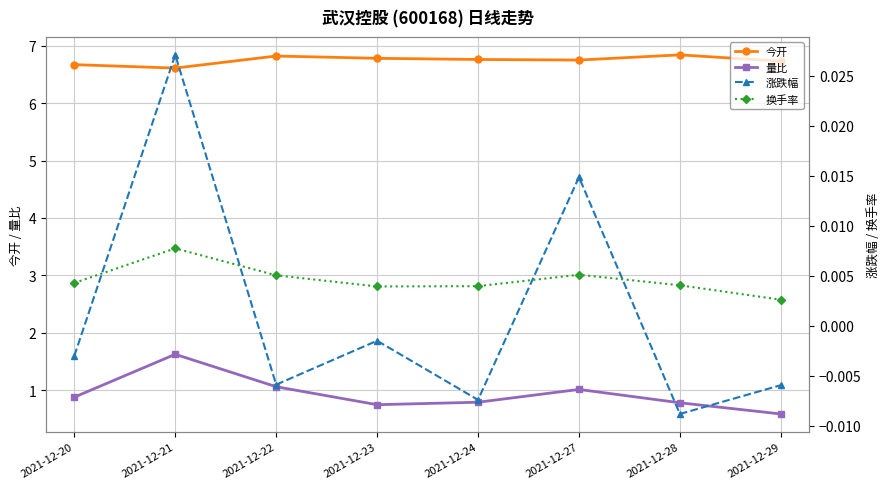

What is the difference between the highest and lowest values at 2021-12-24?

6.8